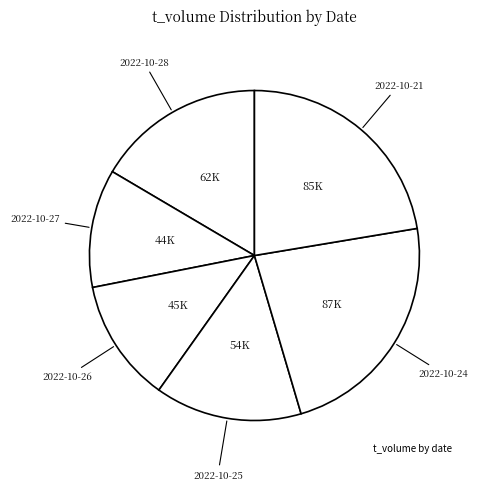

How many segments does this pie chart have?

6